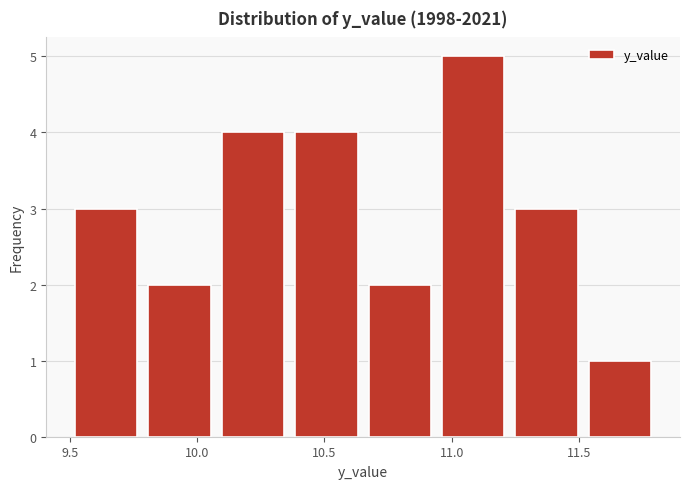

Reading left to right, list every bar in this chart as the range it spans on the x-axis followed by its height. Neither the bar edges nor the heights are printed on the chart, so give them approximately, as read against the axes.

9.50 to 9.80: 3
9.80 to 10.05: 2
10.05 to 10.35: 4
10.35 to 10.65: 4
10.65 to 10.95: 2
10.95 to 11.25: 5
11.25 to 11.50: 3
11.50 to 11.80: 1